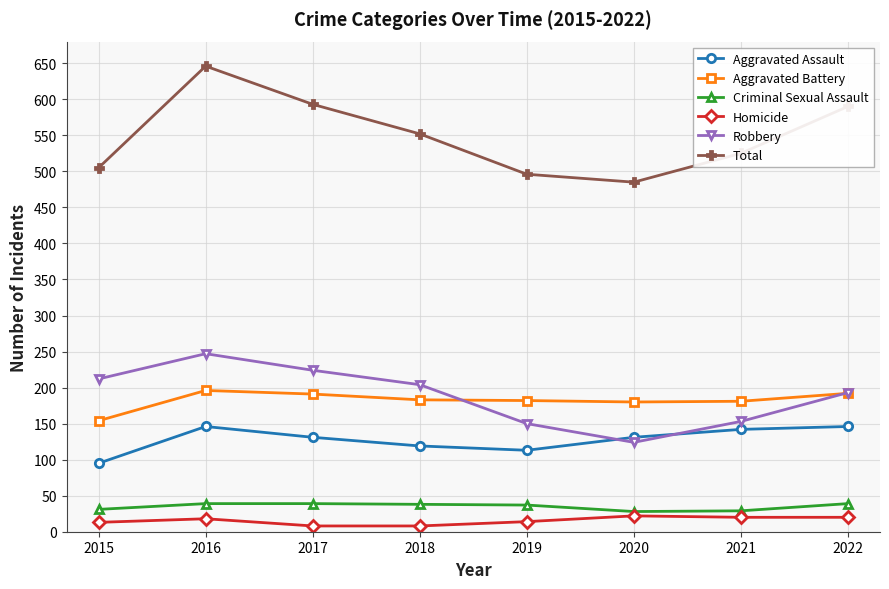

The Total series shows 485 at 2020. True or false?

True